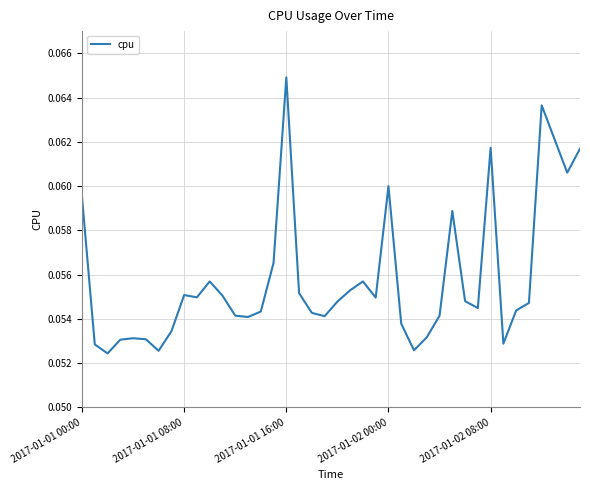

What is the smallest value displayed?

0.1